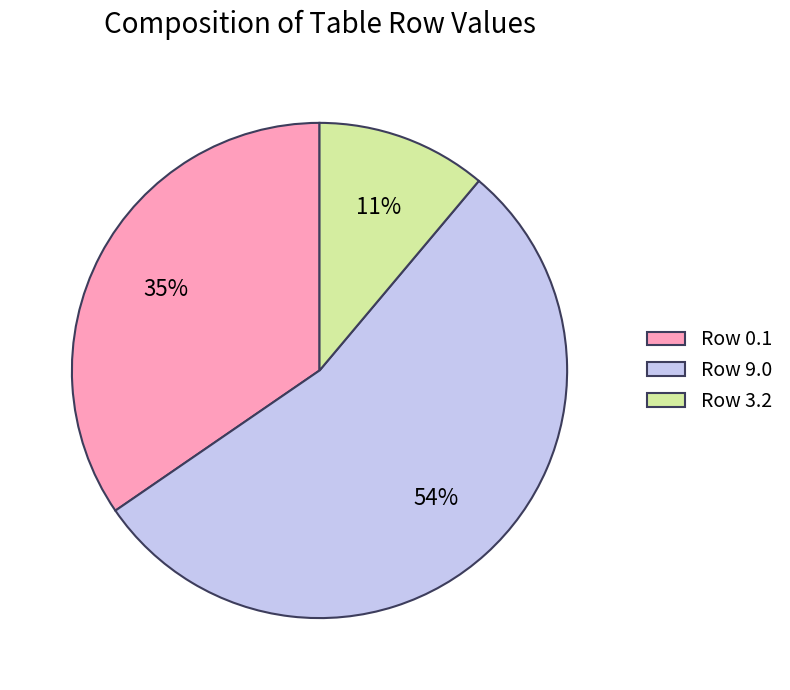

Which category has the smallest portion of the pie?

Row 3.2